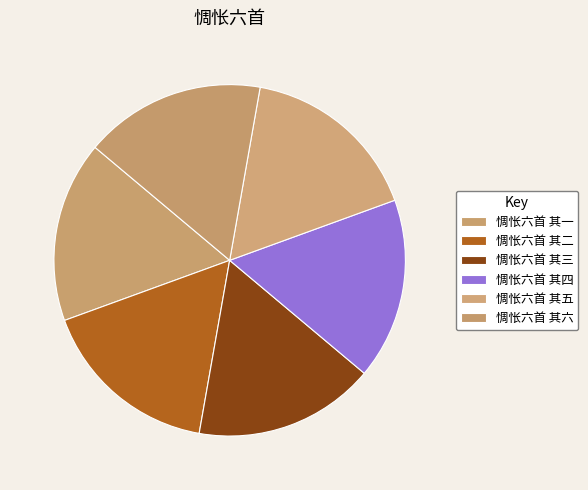

Approximately how many times larger is the value at 惆怅六首 其三 compared to 惆怅六首 其五?

1.0